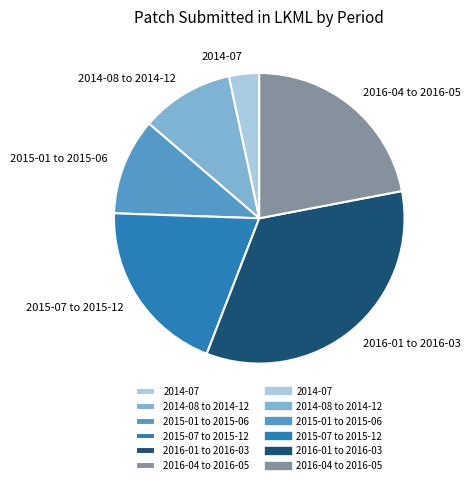

Is it true that 2015-01 to 2015-06 is 17% of the pie?

False